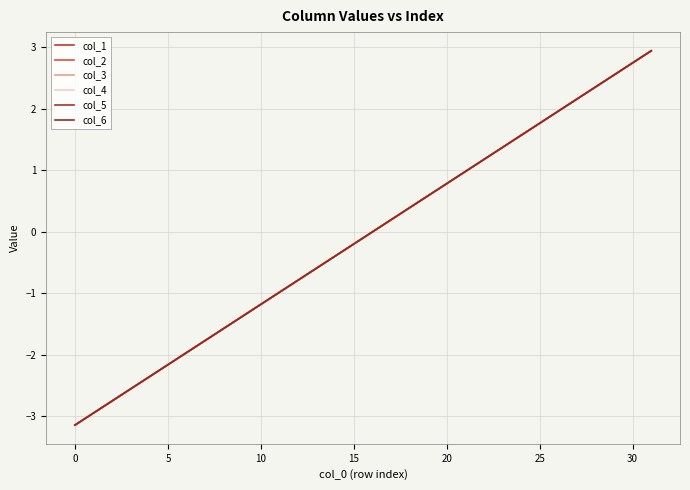

Does the chart display data point markers on the line(s)?

No